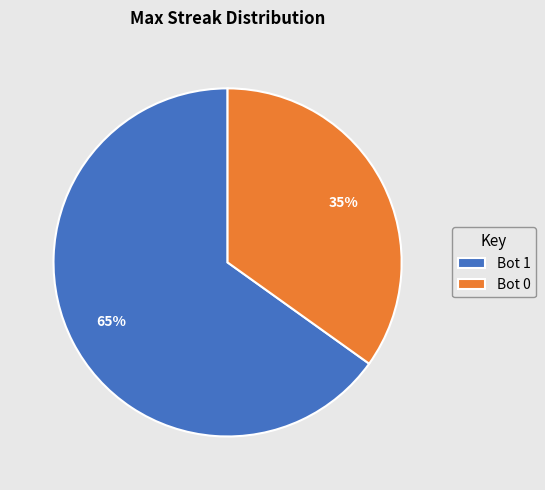

To the nearest percent, what is the average slice percentage?

50%